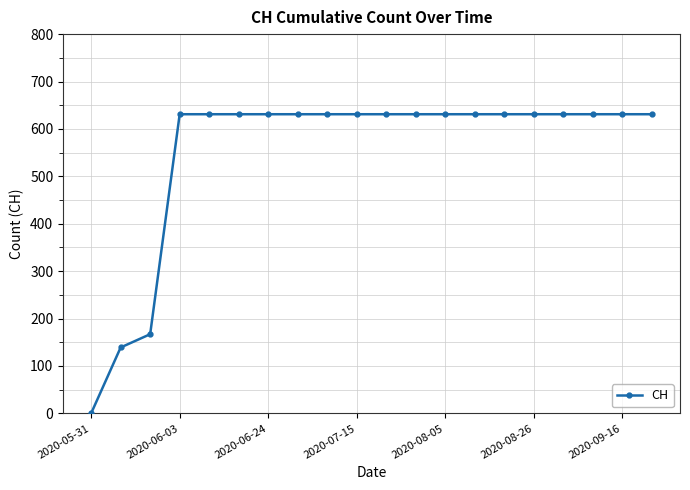

What is the sum of all values?

11033